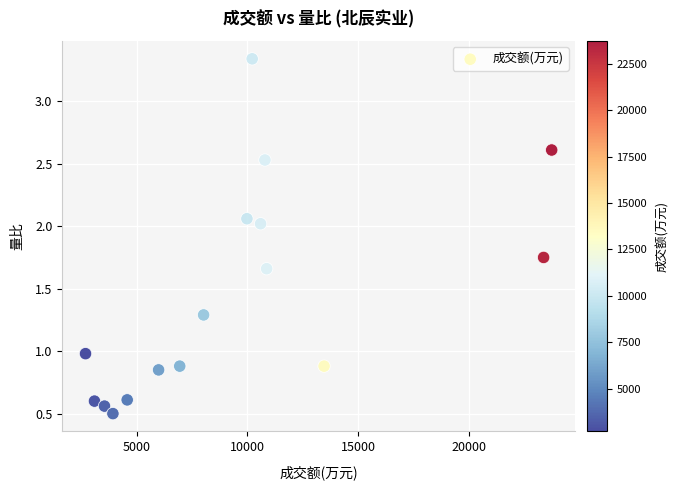

What is the range of Y values (max minus min)?

2.8